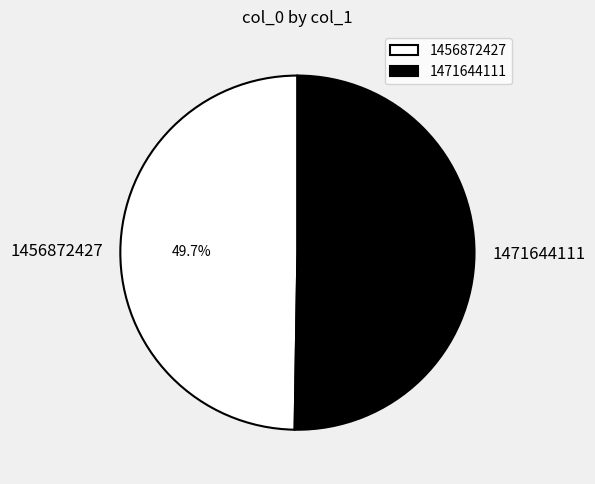

Is it true that 1471644111 is 94% of the pie?

False